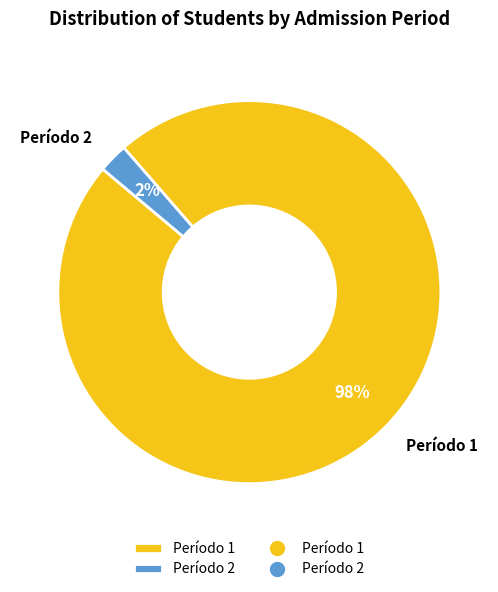

Which has a higher value, Período 1 or Período 2?

Período 1